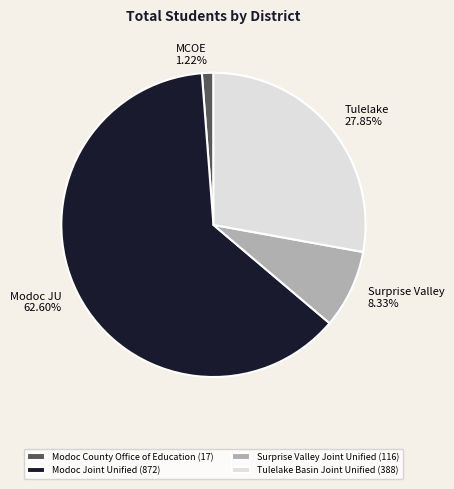

Is it true that Modoc Joint Unified is 63% of the pie?

True